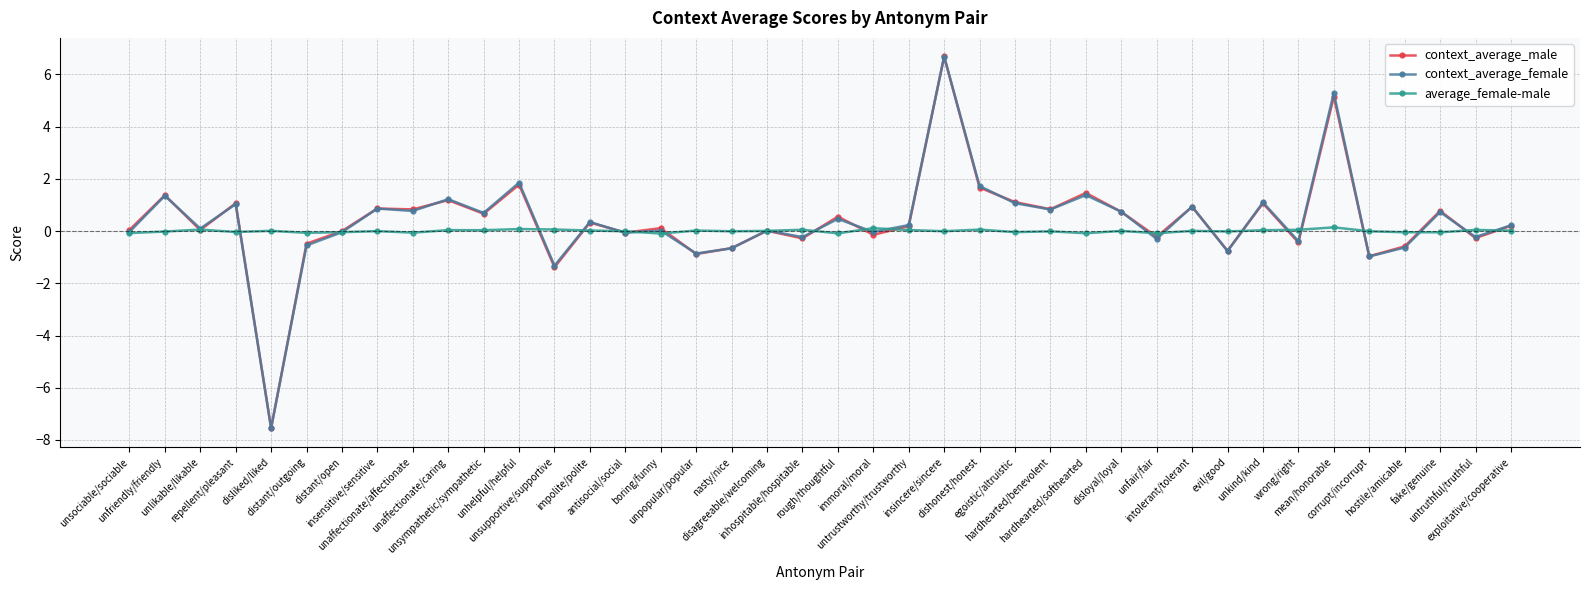

How many data points does each series have?

40